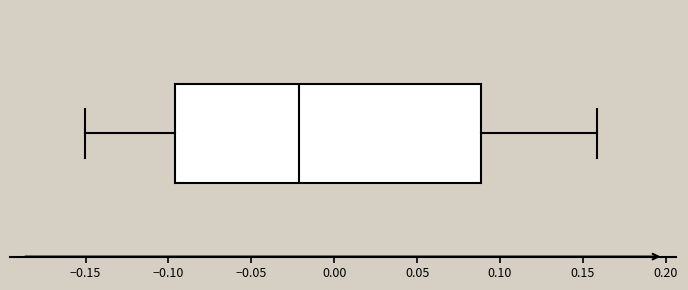

Transcribe this box plot: give where the median line is, the range the box spans, and where the two whiskers end, as read against the x-axis. The values are not printed on the chart, so give them approximately, as read against the axis.

median -0.020, box -0.095 to 0.090, whiskers -0.150 to 0.160